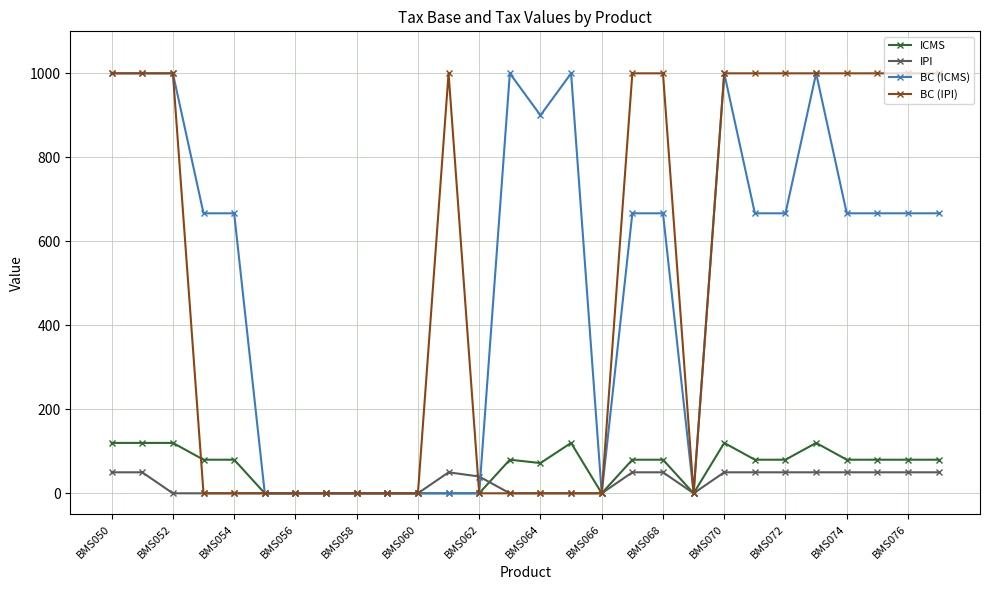

What is the highest value of the BC (IPI) series?

1000.0